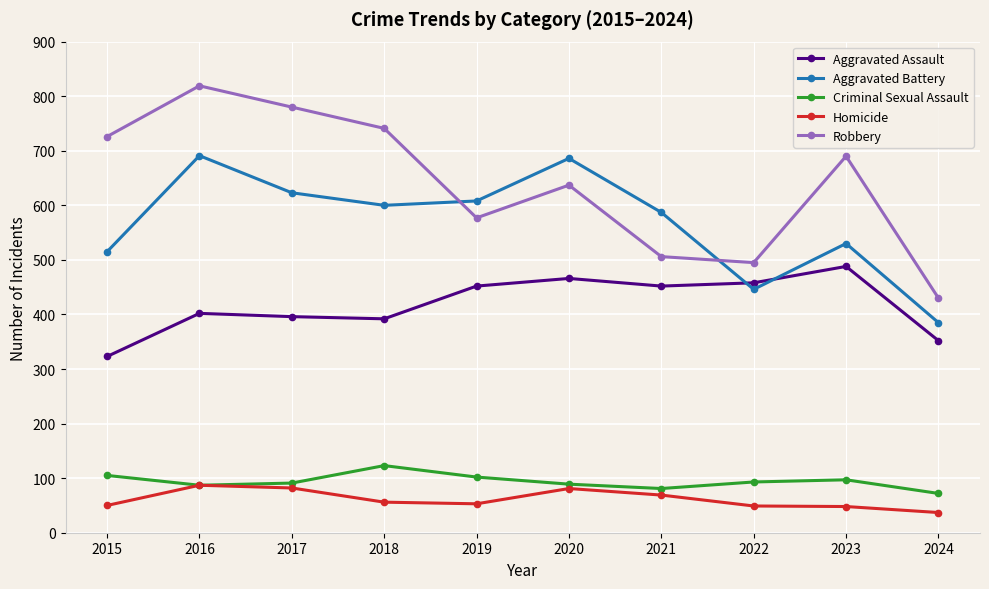

What is the minimum value for Criminal Sexual Assault?

72